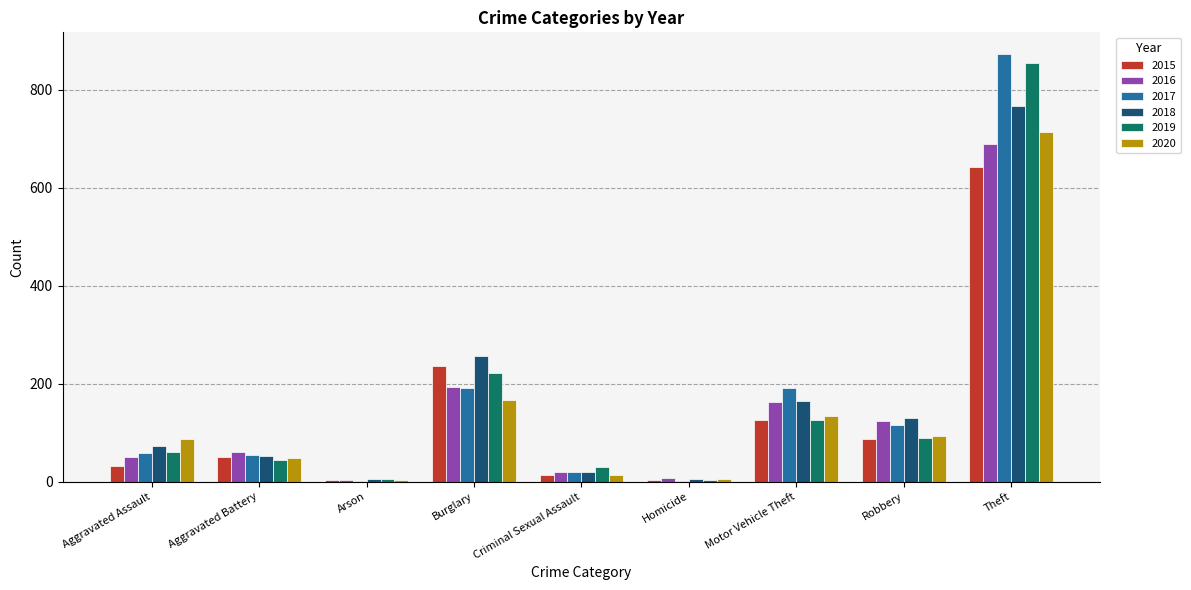

What is the sum of all 2020 values?

1268